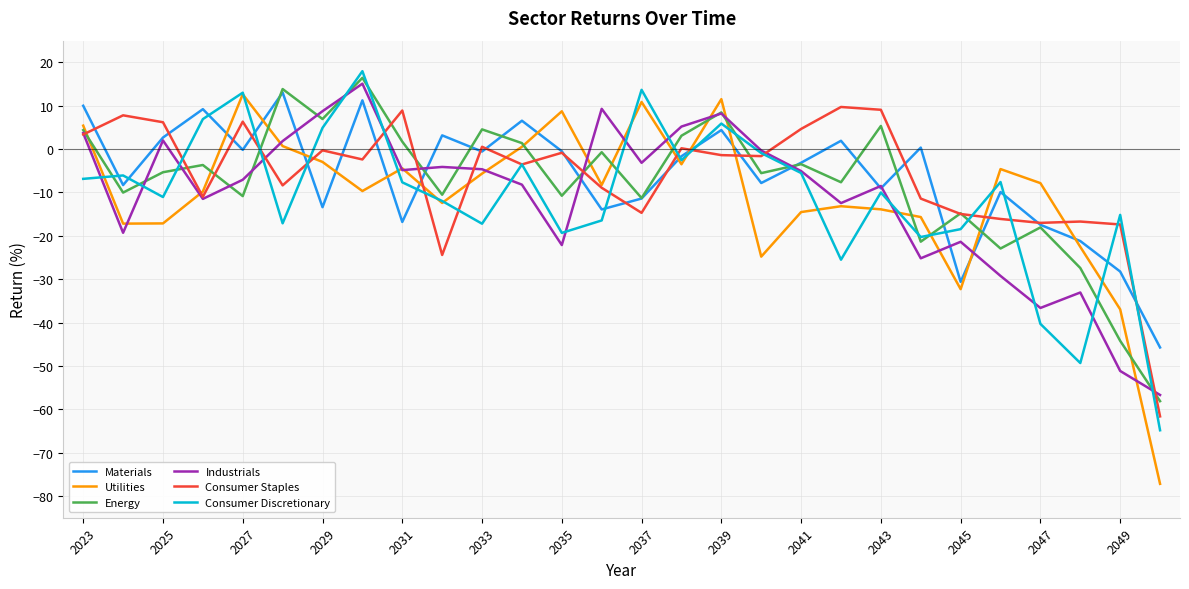

How many intersections are there between Materials and Consumer Staples?

20